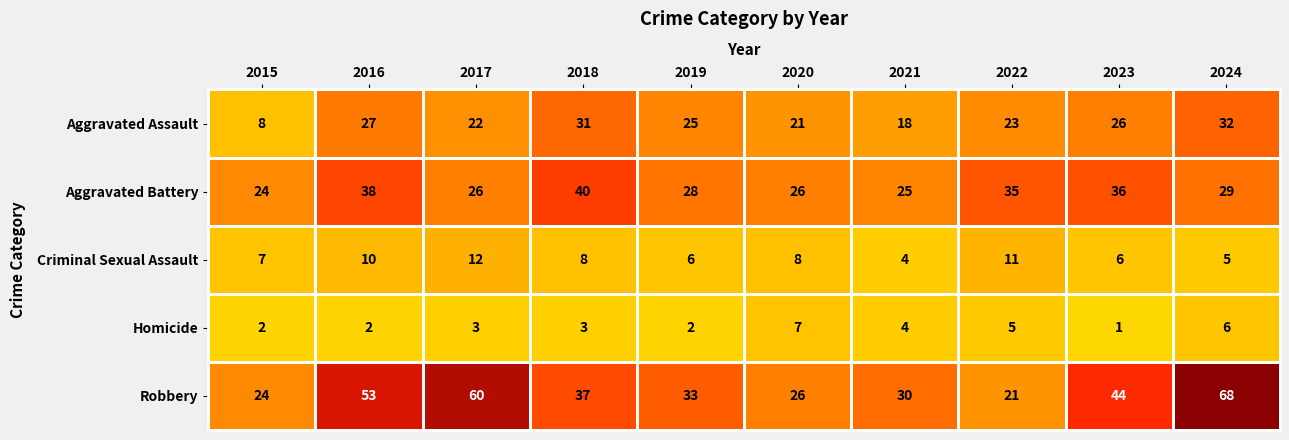

How many data points in Aggravated Assault are less than 25?

5